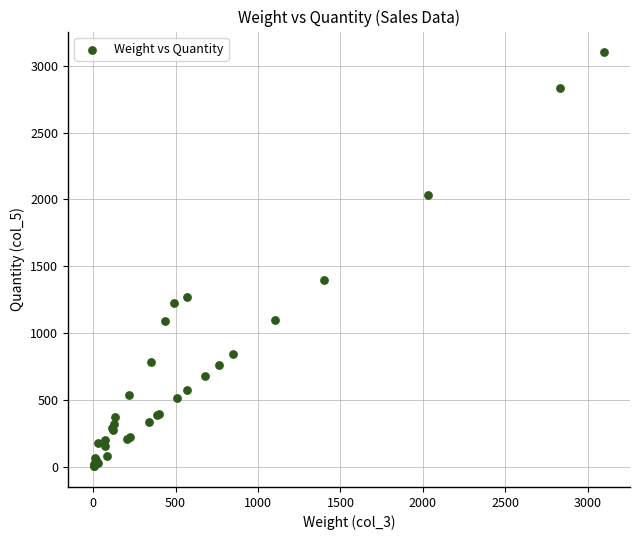

What Y value in the scatter plot is closest to 1551?

1398.1